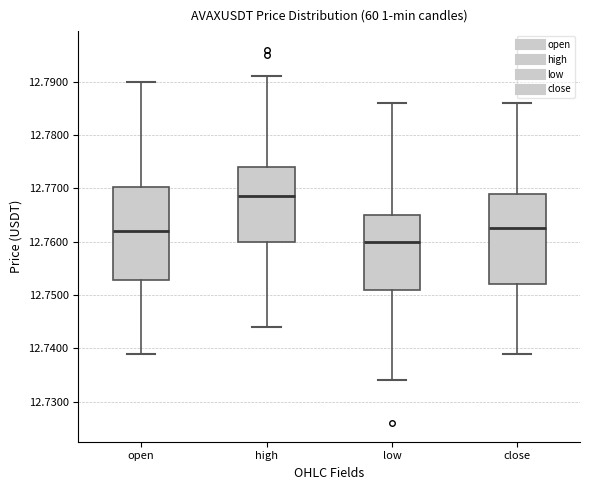

Which box has the lowest median line?

low